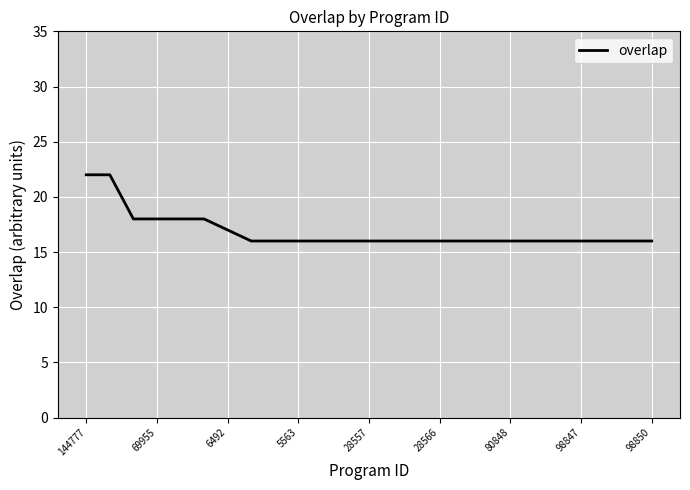

How many lines are shown in the chart?

1